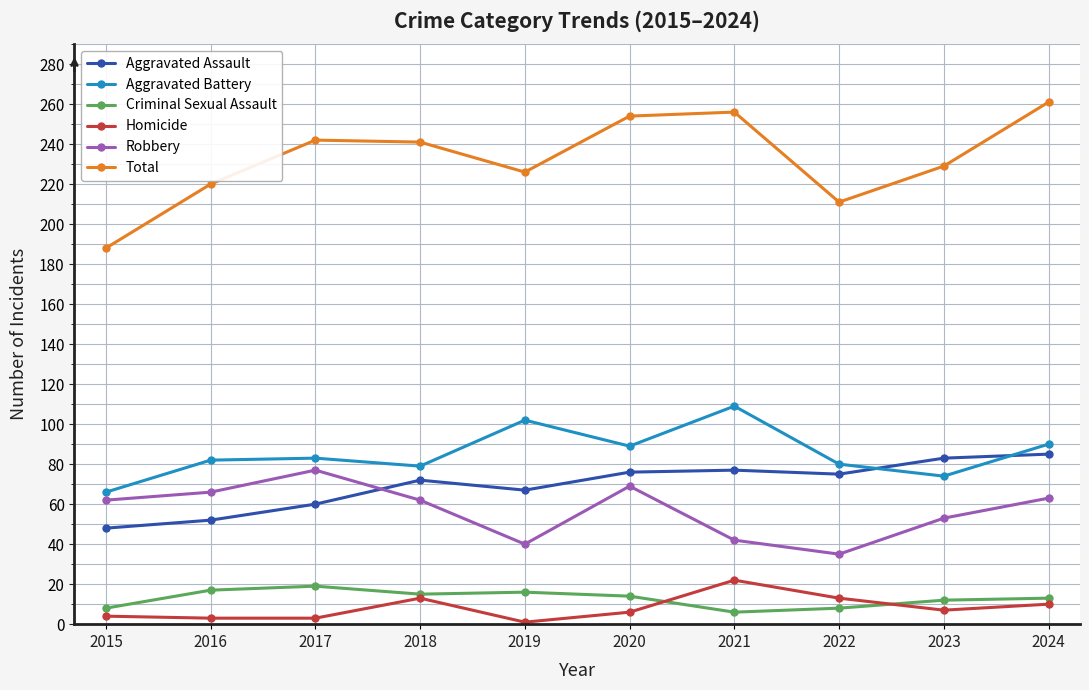

What is the total value across all series at 2021?

512